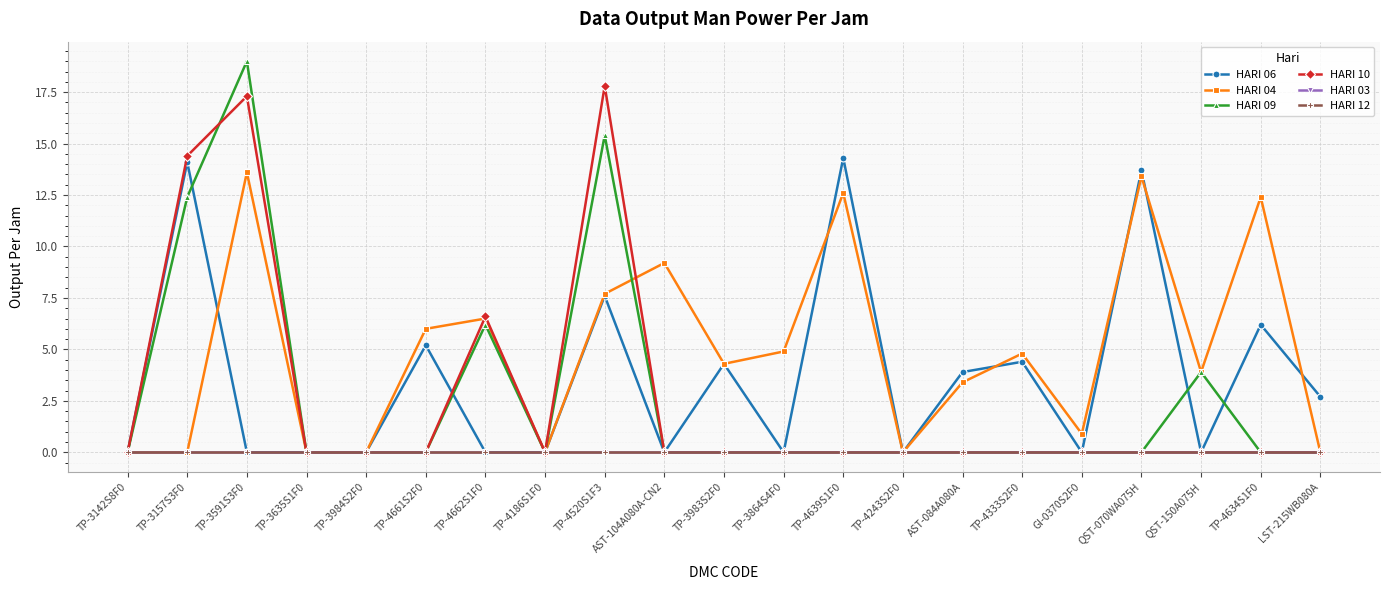

Does the chart have visible grid lines?

Yes